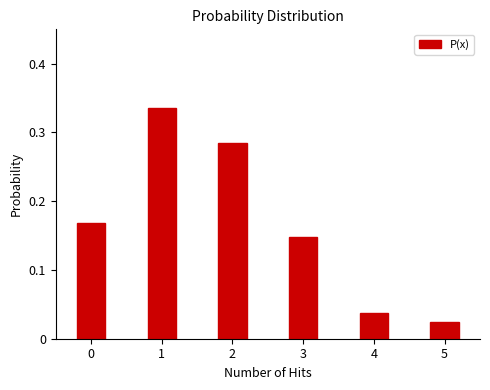

At which label is the value closest to 0?

5